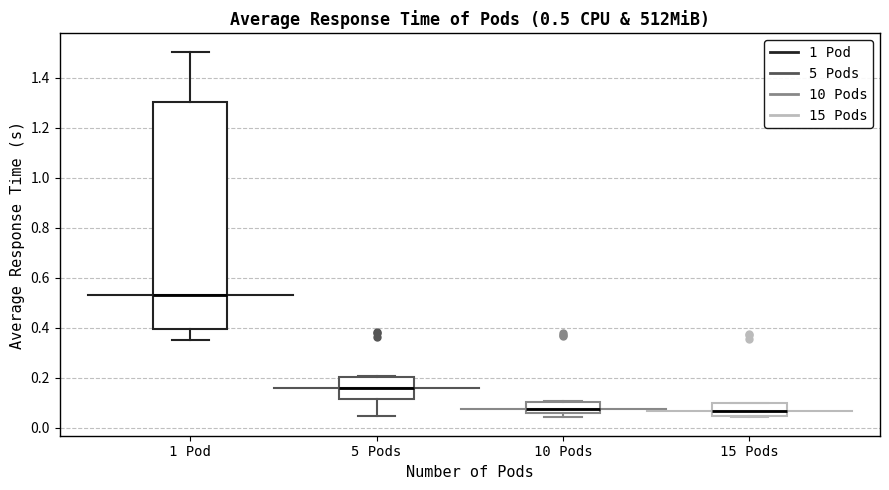

Comparing the boxes themselves (not the whiskers), which one is the tallest?

1 Pod